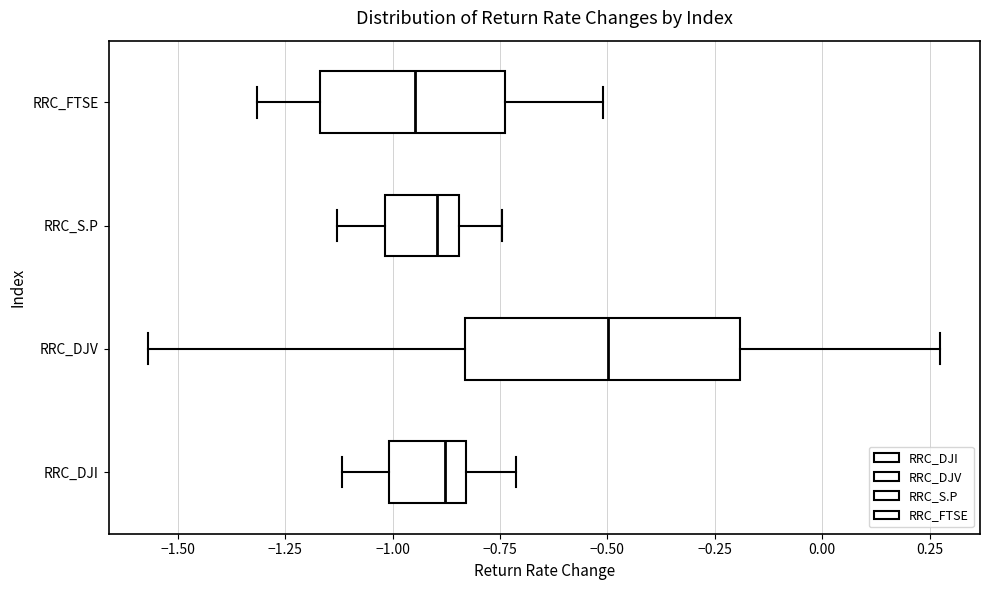

Where is the right edge of the box for RRC_DJV on the x-axis? The values are not printed on the chart, so give them approximately, as read against the axis.

-0.20